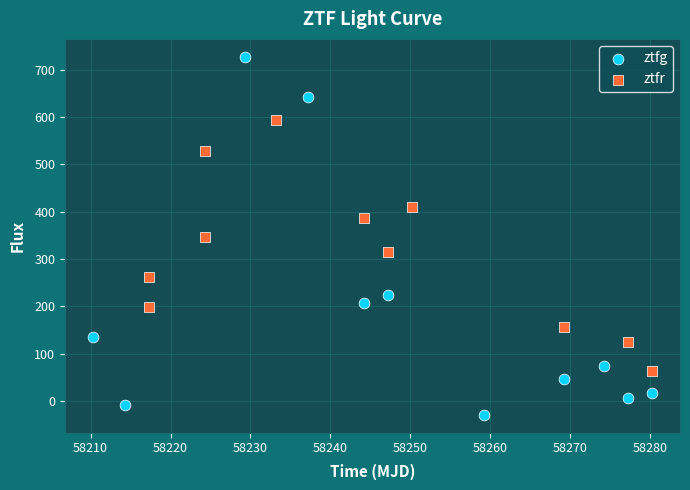

Which series has the largest Y range (max minus min)?

ztfg